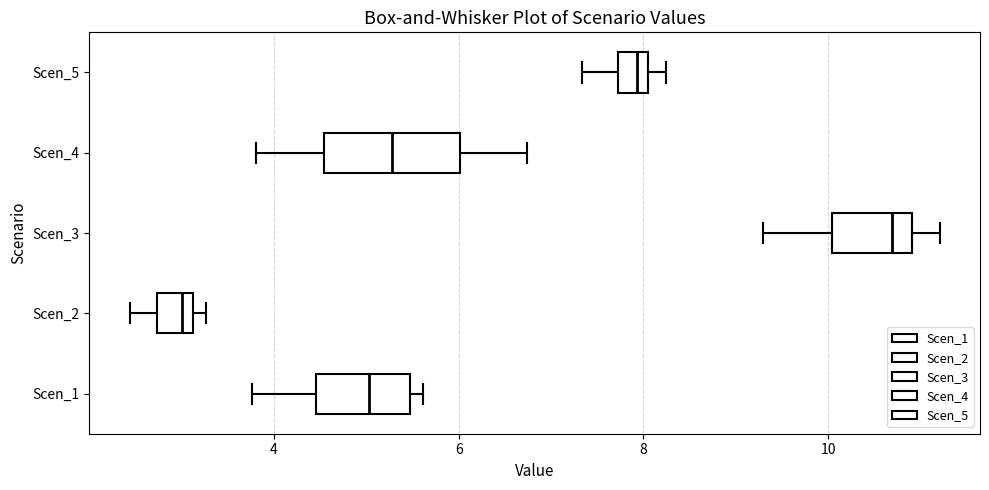

Reading bottom to top, transcribe this box plot: for each box, give where its median line is, the range the box spans, and where its two whiskers end, as read against the x-axis. The values are not printed on the chart, so give them approximately, as read against the axis.

Scen_1: median 5.0, box 4.4 to 5.4, whiskers 3.8 to 5.6
Scen_2: median 3.0, box 2.8 to 3.2, whiskers 2.4 to 3.2 (just right of the box's right edge)
Scen_3: median 10.6, box 10.0 to 11.0, whiskers 9.2 to 11.2
Scen_4: median 5.2, box 4.6 to 6.0, whiskers 3.8 to 6.8
Scen_5: median 8.0 (inside the box), box 7.8 to 8.0, whiskers 7.4 to 8.2